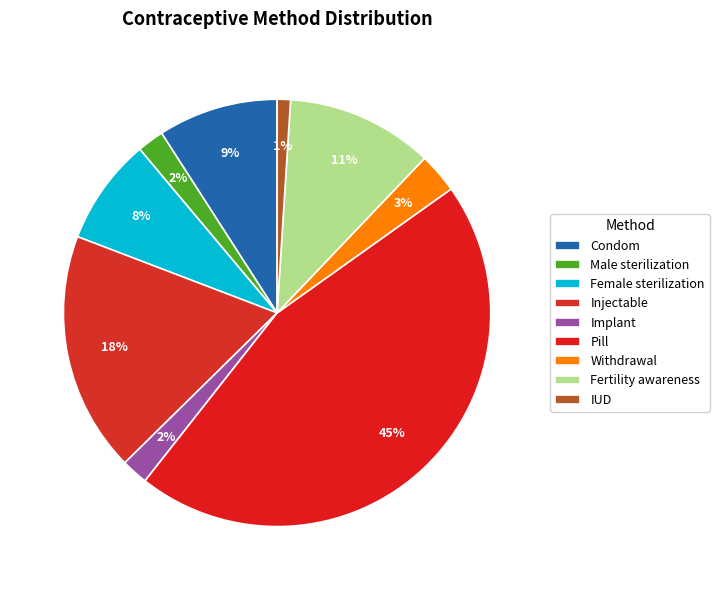

To the nearest percent, what is the combined percentage of Condom and Male sterilization?

11%